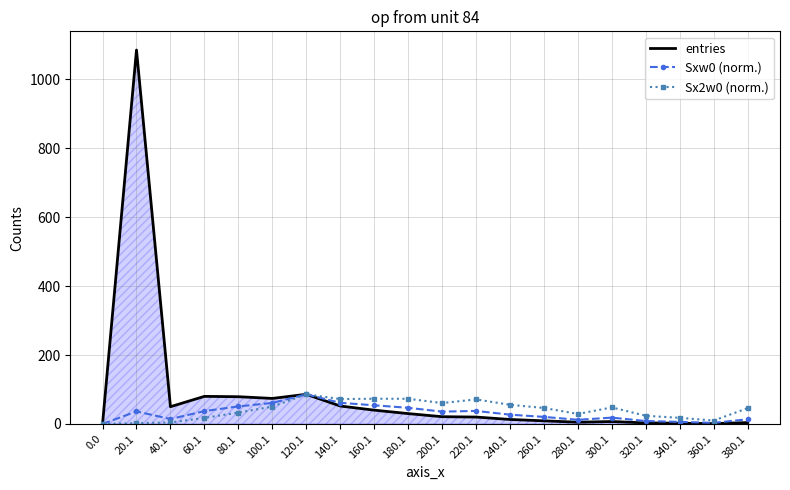

True or false: Sx2w0 (norm.) has a value of 45.9 at 380.1.

True